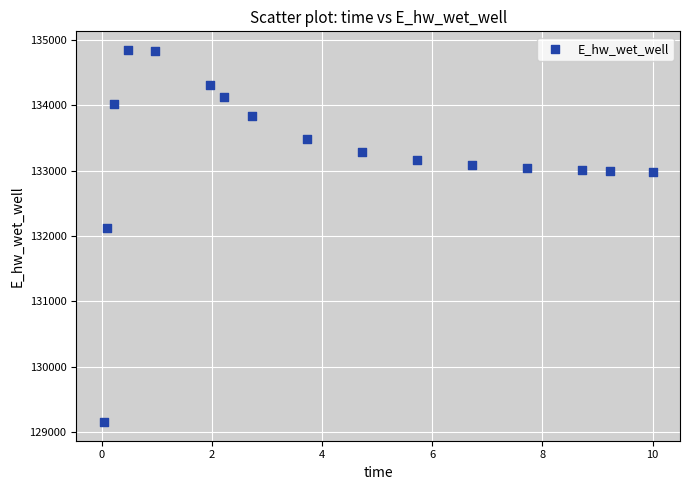

What Y value in the scatter plot is closest to 131999?

132124.1